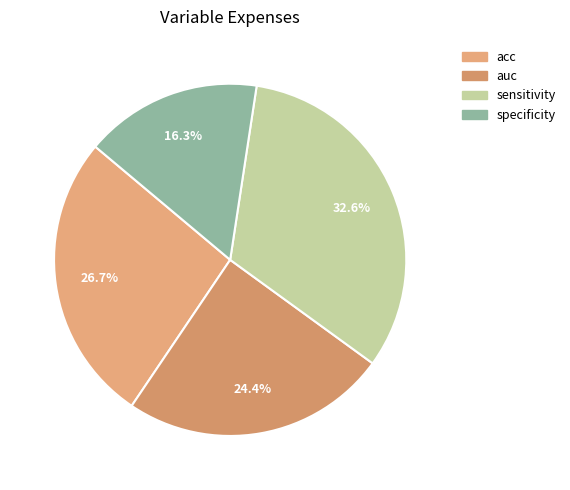

To the nearest percent, what is the difference between the largest and smallest slice percentages?

16%